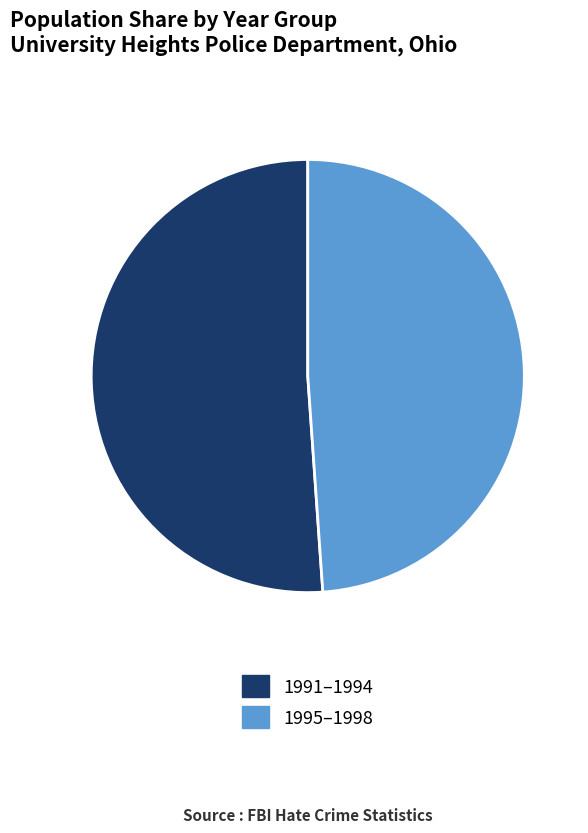

Does any single category account for the majority?

Yes